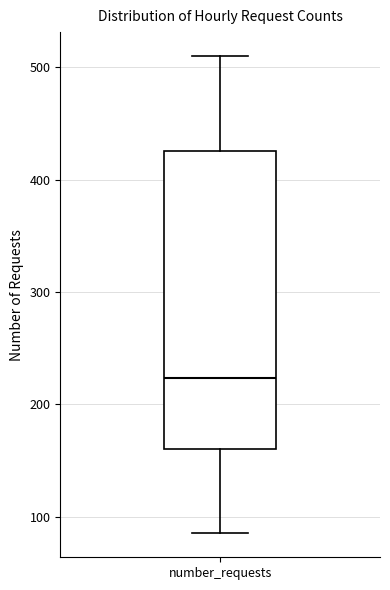

Read this box plot against the y-axis: the position of the median line, the range covered by the box, and the ends of both whiskers. The values are not printed on the chart, so give them approximately, as read against the axis.

median 220, box 160 to 430, whiskers 90 to 510